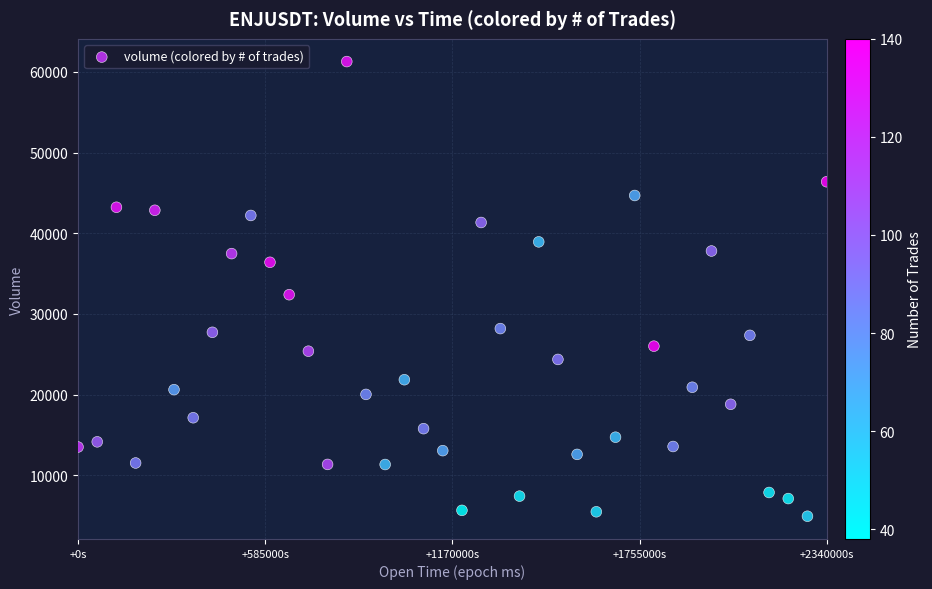

What is the range of X values (max minus min)?

2340000